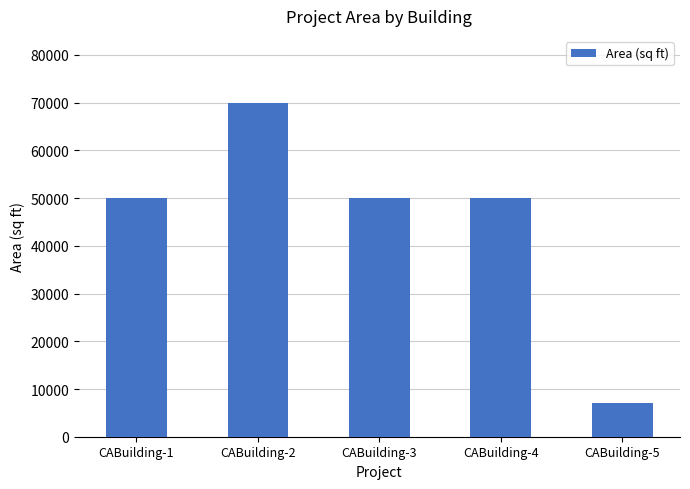

What is the change in value from CABuilding-1 to CABuilding-2?

+20000